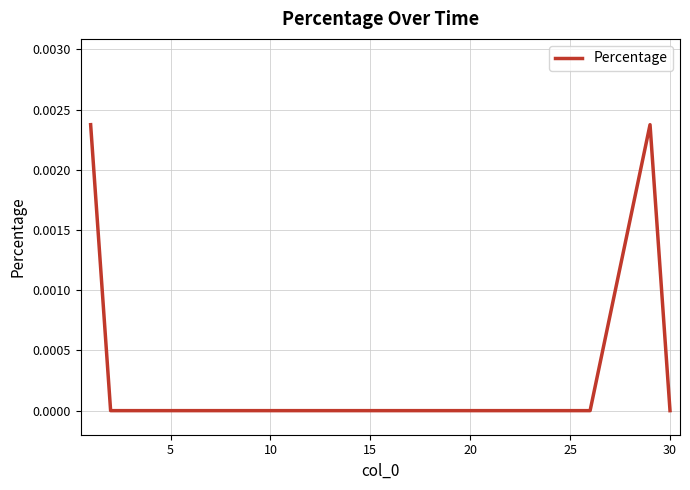

How many distinct data groups are displayed?

1